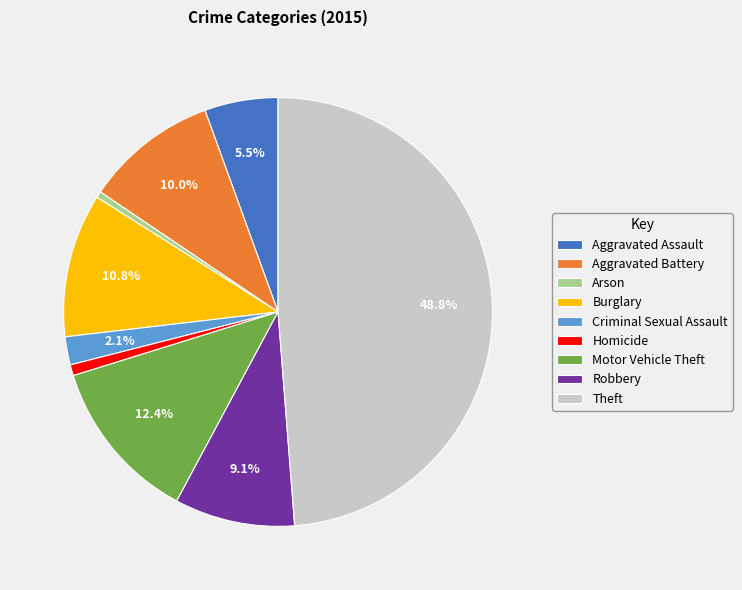

Do Theft and Criminal Sexual Assault together represent more than half of the pie?

Yes